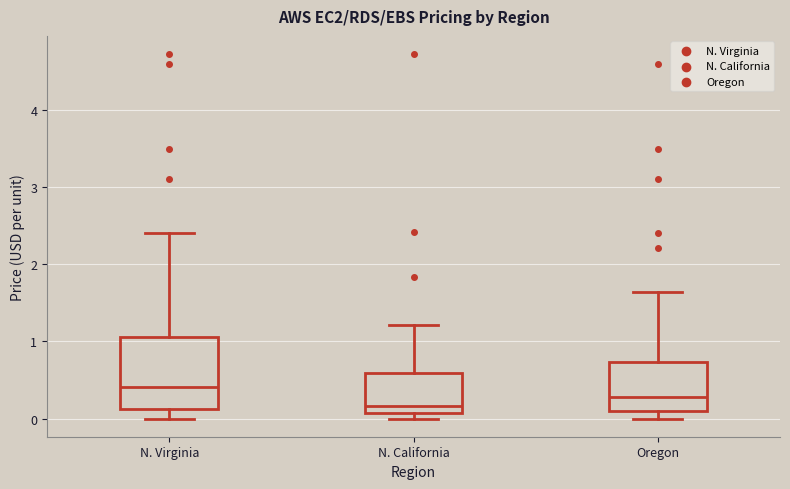

Which box is the tallest, from its lower edge to its upper edge?

N. Virginia